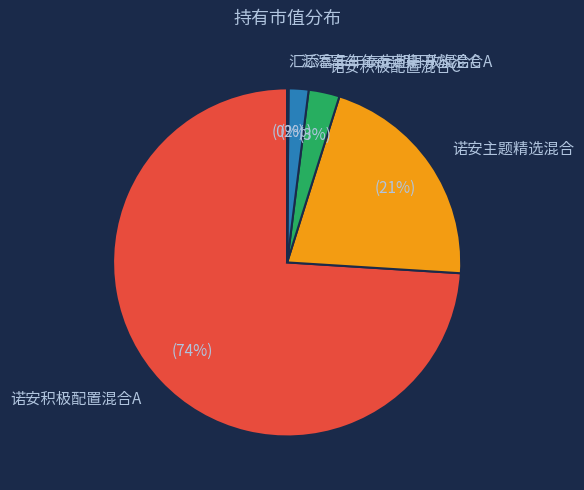

Is 诺安主题精选混合 the majority of the pie?

No